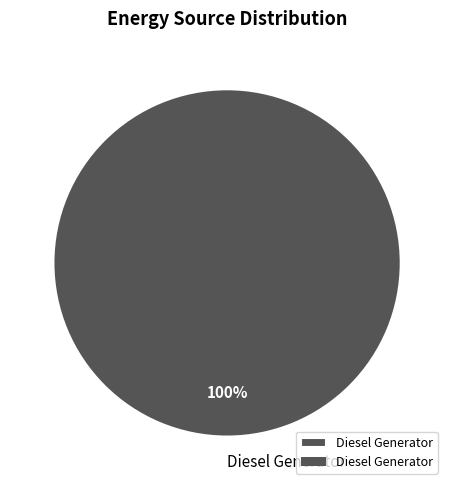

What percentage is the Diesel Generator slice, to the nearest percent?

100%